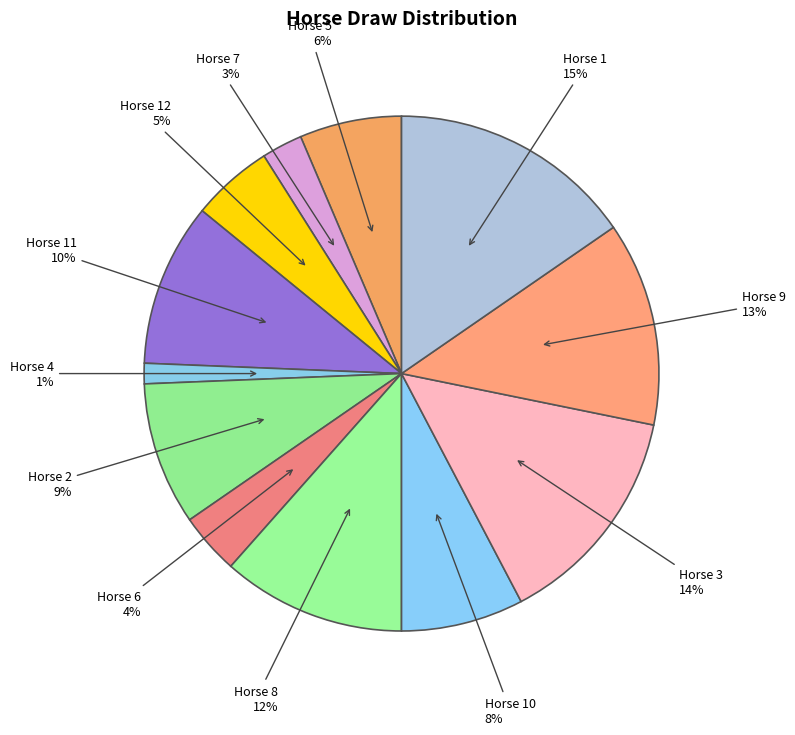

What percentage is the Horse 7 slice, to the nearest percent?

3%